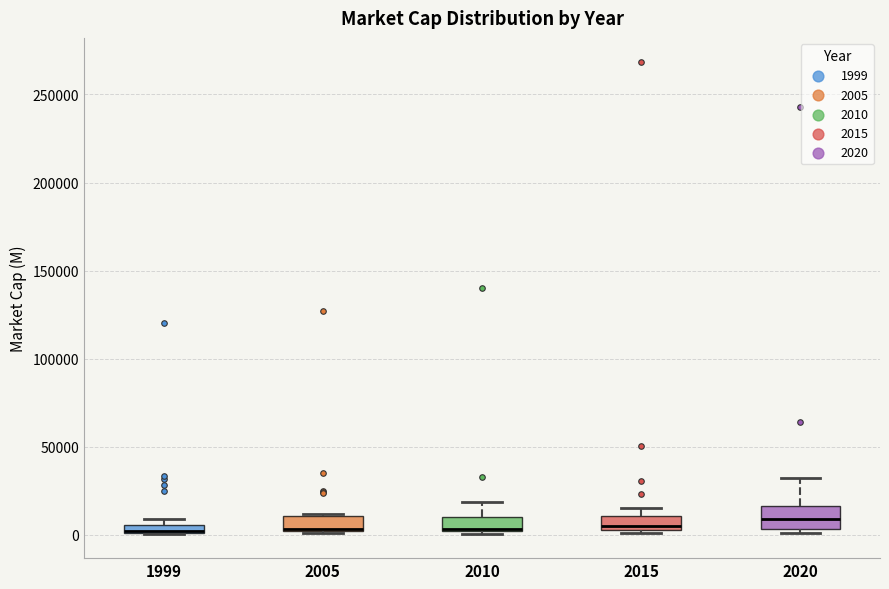

Where does the median line of the box at x = 2020 sit on the y-axis? The values are not printed on the chart, so give them approximately, as read against the axis.

10000